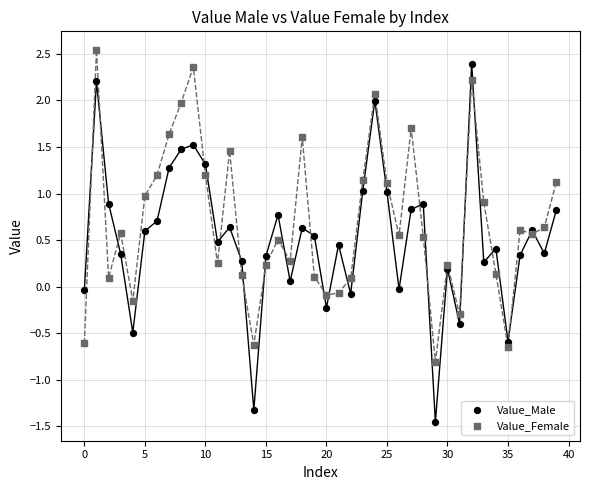

What are all the series names shown in the legend?

Value_Male, Value_Female